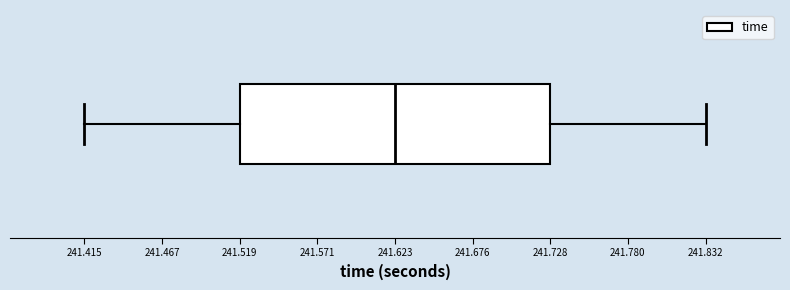

Where is the left edge of the box on the x-axis? The values are not printed on the chart, so give them approximately, as read against the axis.

241.52